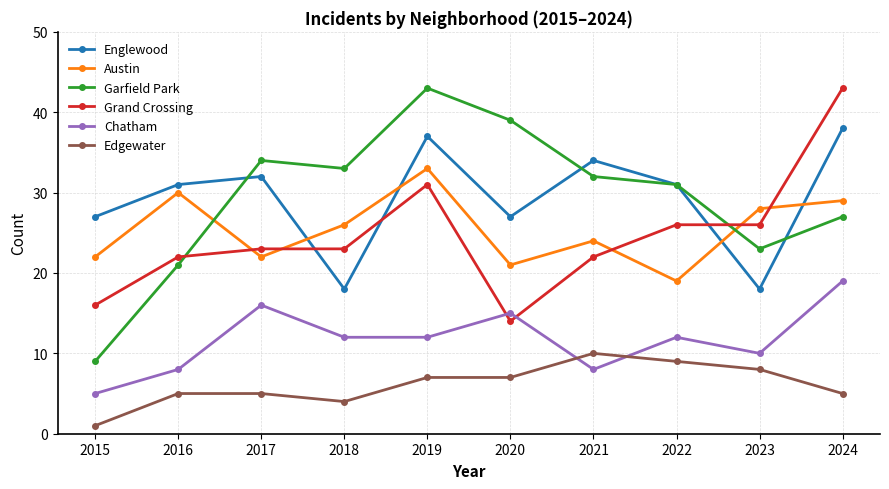

At which label does Austin reach its minimum?

2022